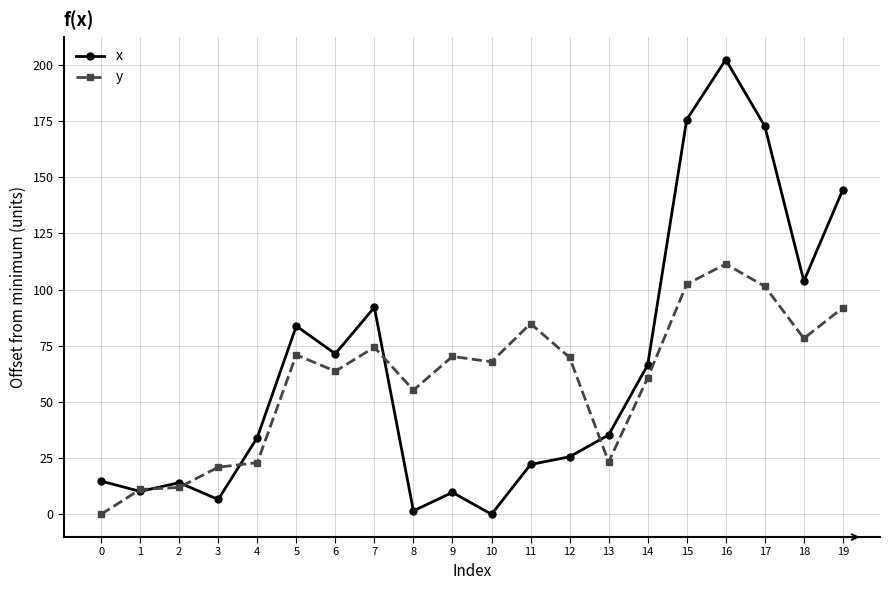

Is it true that y equals 101.5 at 17?

True